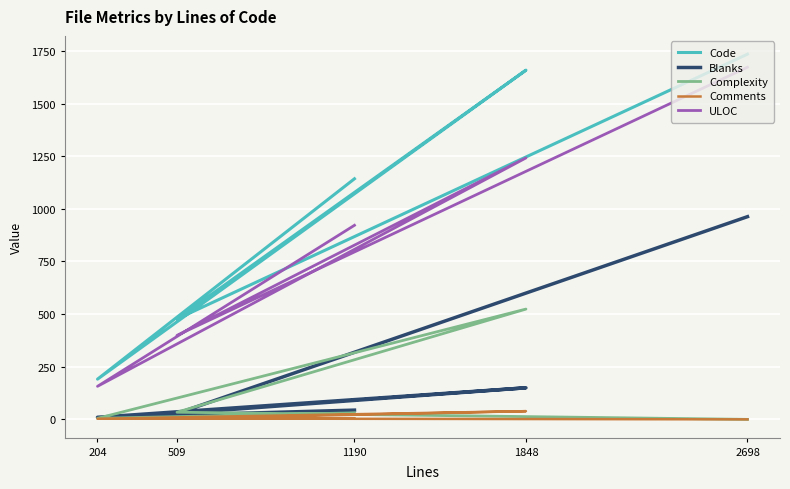

At which category is the sum across all series the highest?

2698